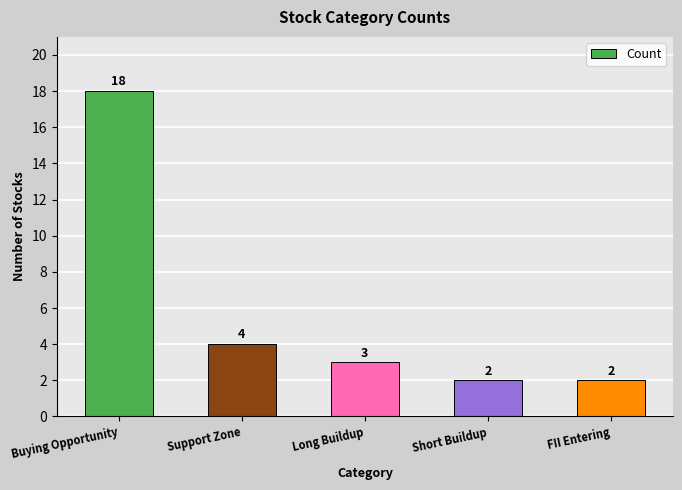

What is the sum of all values?

29